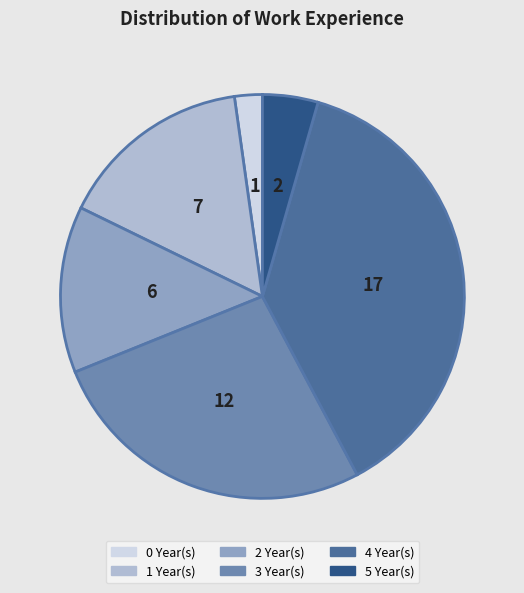

Rank the categories by value from highest to lowest.

4 Year(s), 3 Year(s), 1 Year(s), 2 Year(s), 5 Year(s), 0 Year(s)